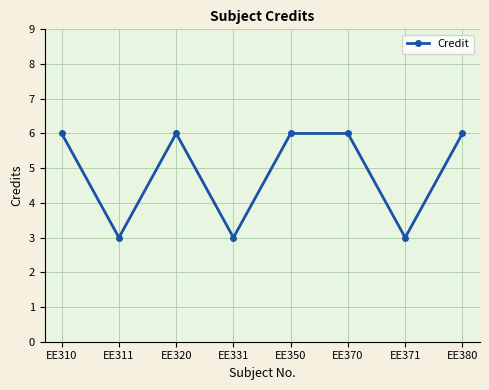

What is the maximum value shown in the chart?

6